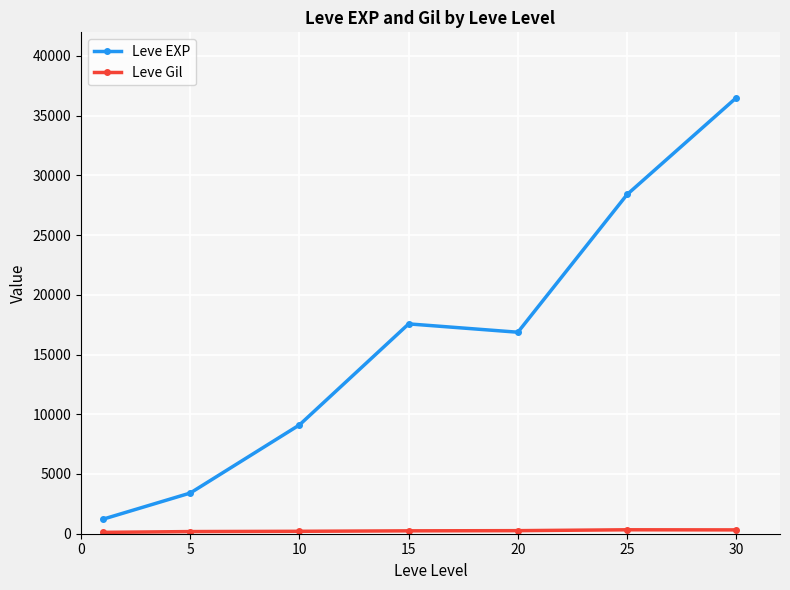

At how many categories does at least one series exceed 866?

7